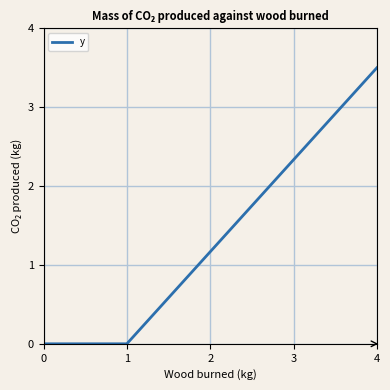

Where does the data first go above 1?

2